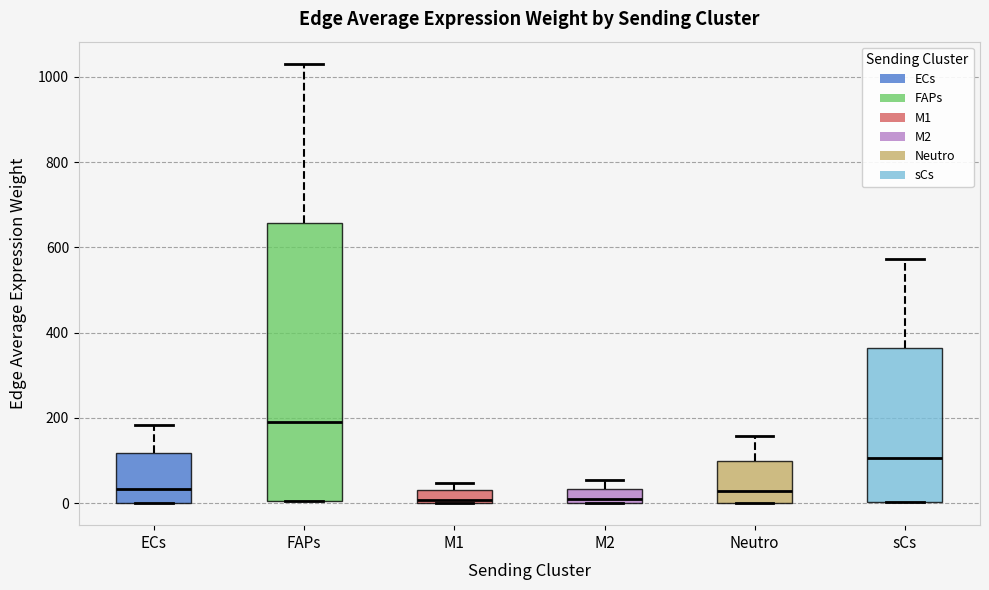

Which box is the tallest, from its lower edge to its upper edge?

FAPs